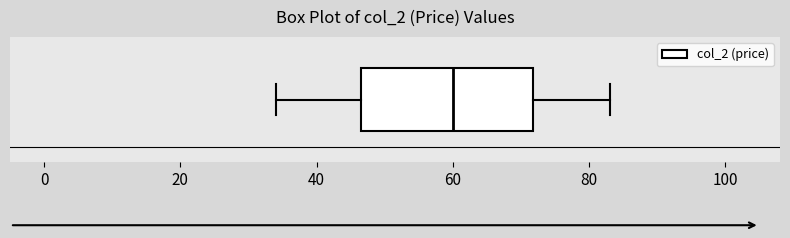

Where does the right whisker of the box end on the x-axis? The values are not printed on the chart, so give them approximately, as read against the axis.

84